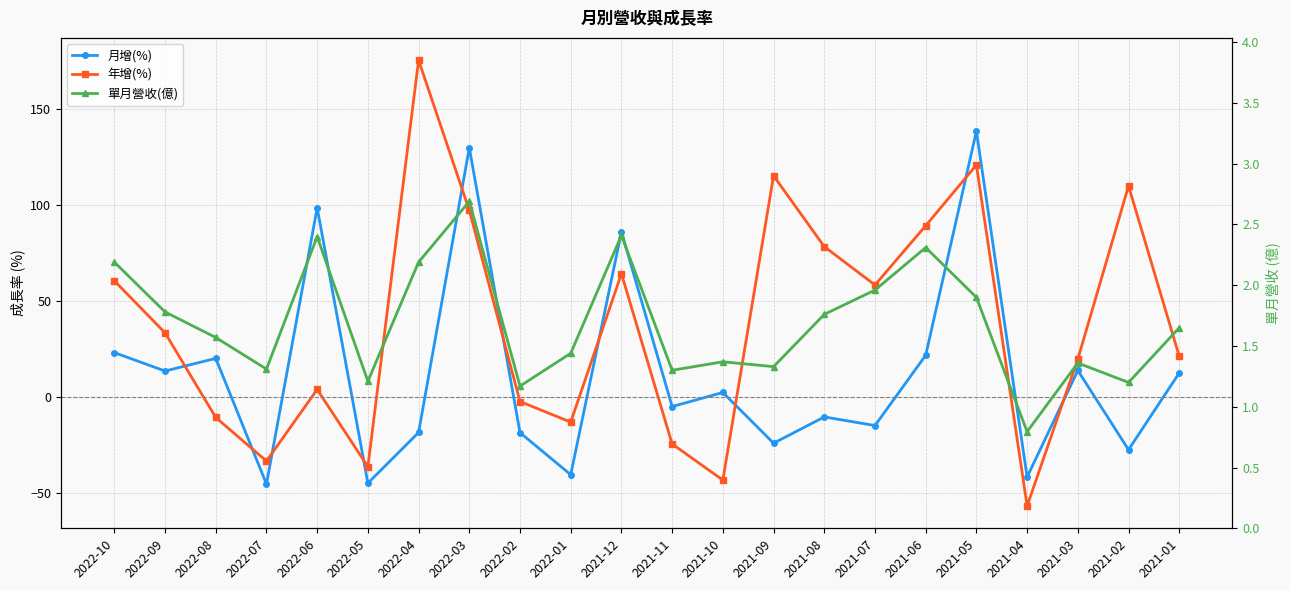

What is the label of the 2nd point from the left?

2022-09